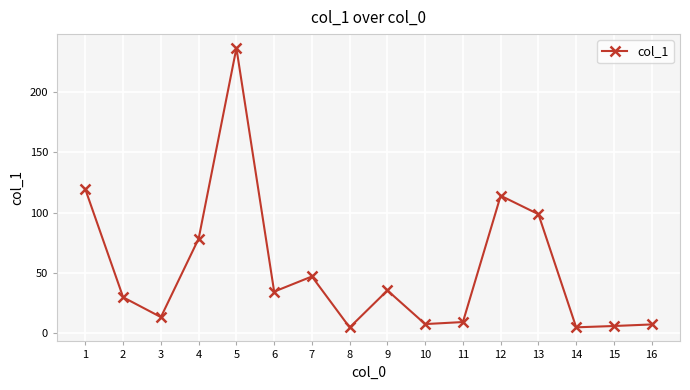

Is it true that the value at 4 is 134.2?

False